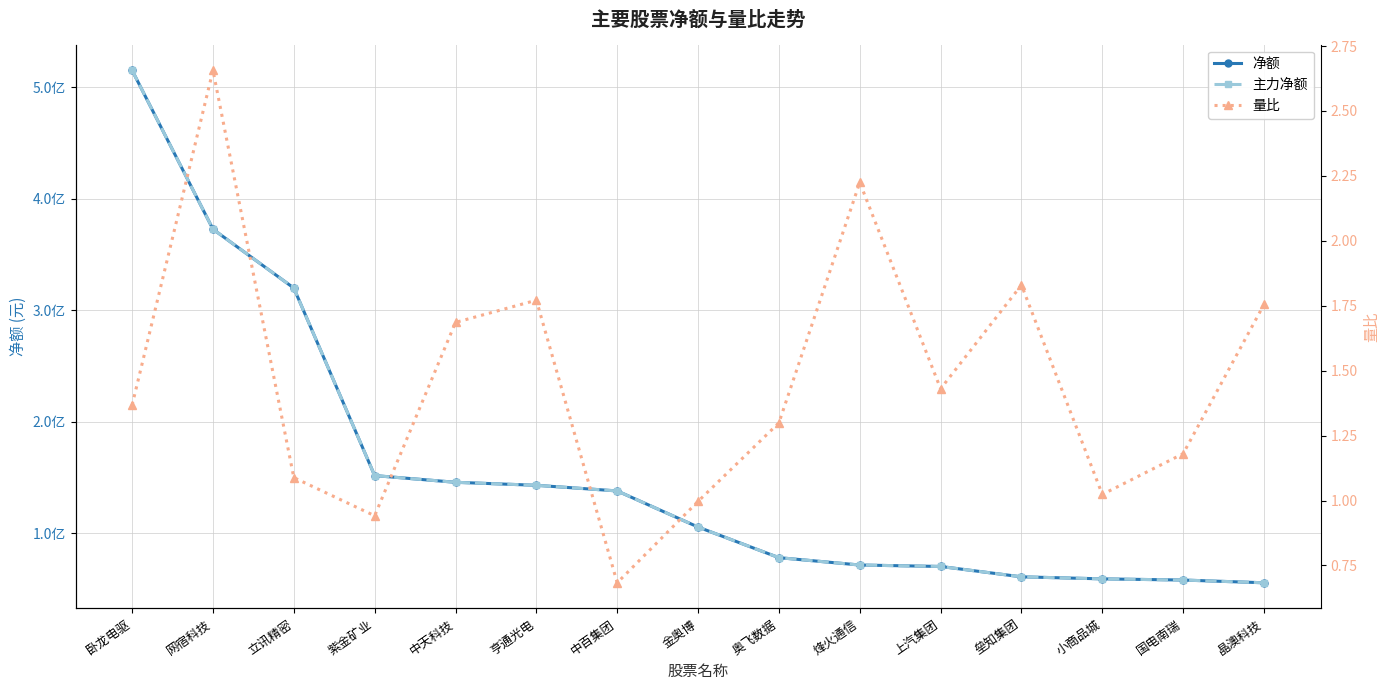

What is the label of the 9th point from the right?

中百集团